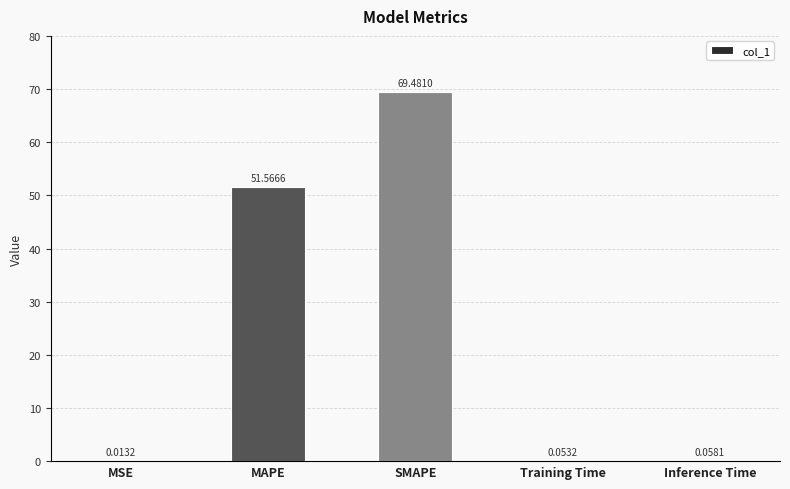

What is the sum of all values?

121.2